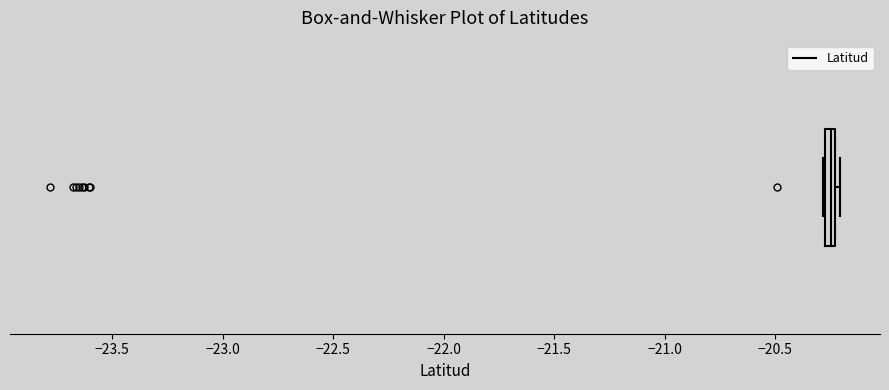

Where is the left edge of the box on the x-axis? The values are not printed on the chart, so give them approximately, as read against the axis.

-20.30